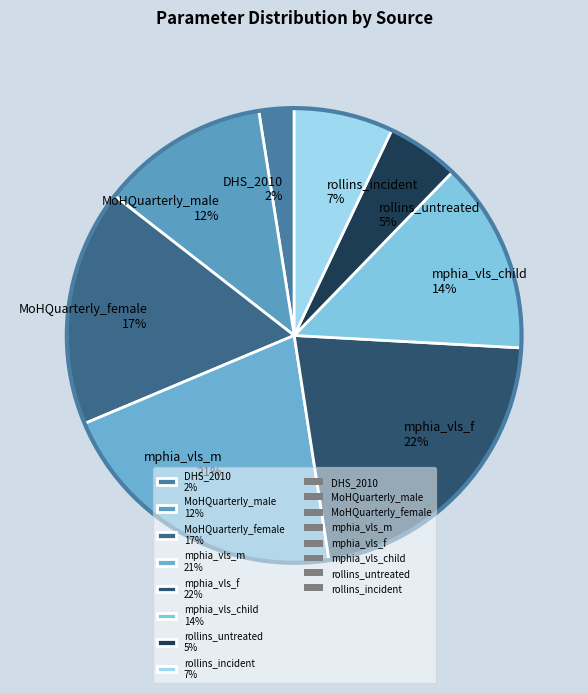

To the nearest percent, what percentage of the pie is mphia_vls_f?

22%